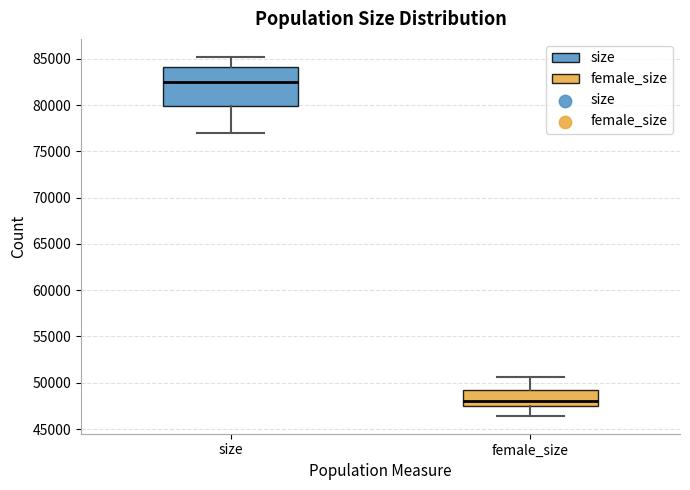

Reading left to right, read every box against the y-axis: the position of its median line, the range the box covers, and the ends of its whiskers. The values are not printed on the chart, so give them approximately, as read against the axis.

size: median 82500, box 80000 to 84000, whiskers 77000 to 85000
female_size: median 48000, box 47500 to 49000, whiskers 46500 to 50500